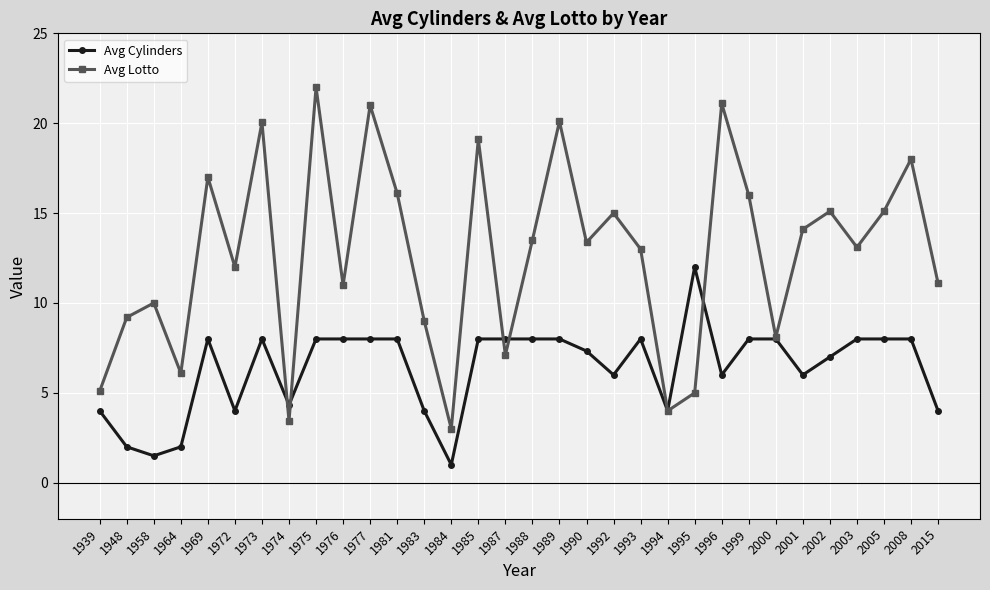

Which category has the lowest value across all series?

1984